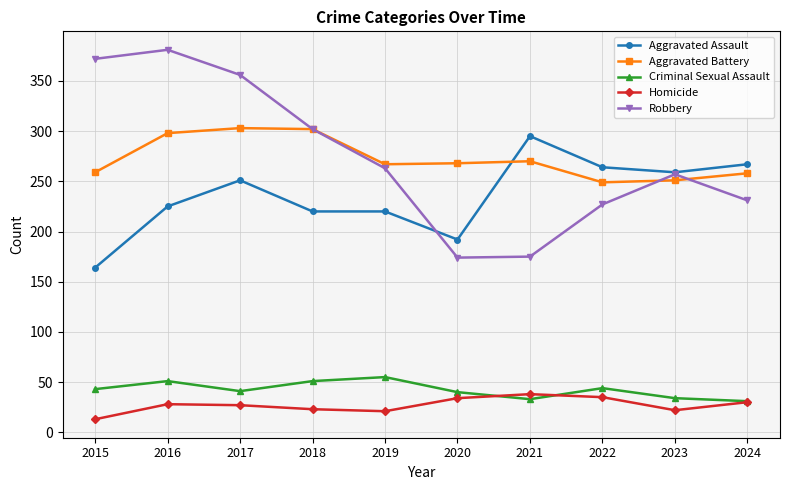

Is it true that Homicide equals 8 at 2016?

False